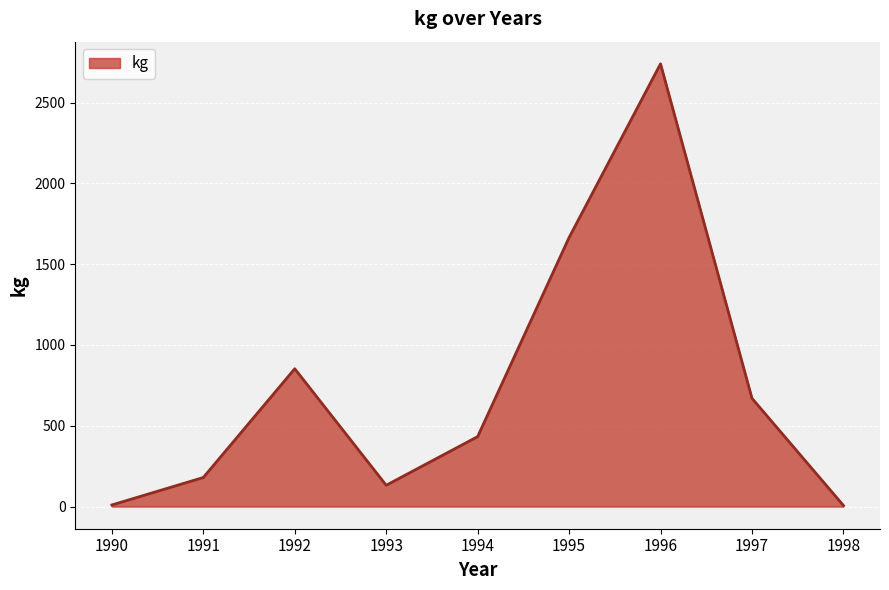

Is it true that the value at 1992 is 853?

True